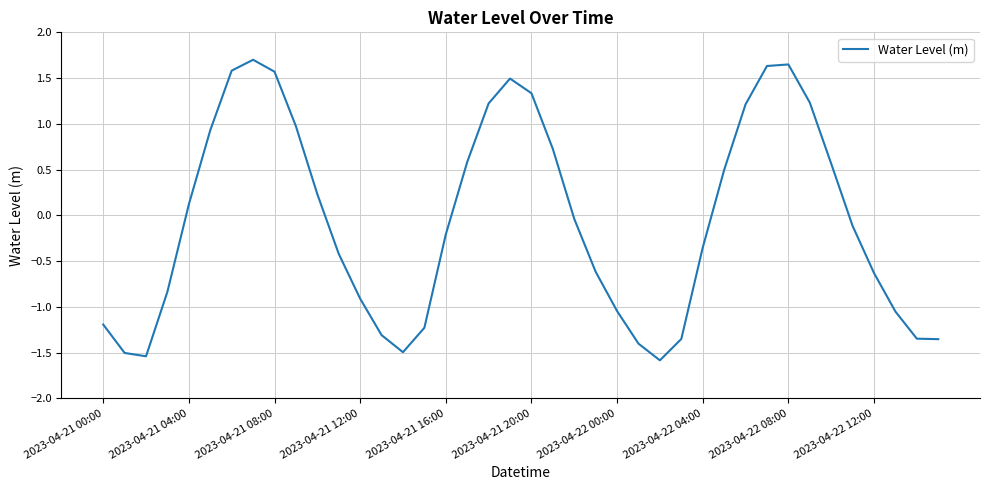

What is the greatest value displayed?

1.7